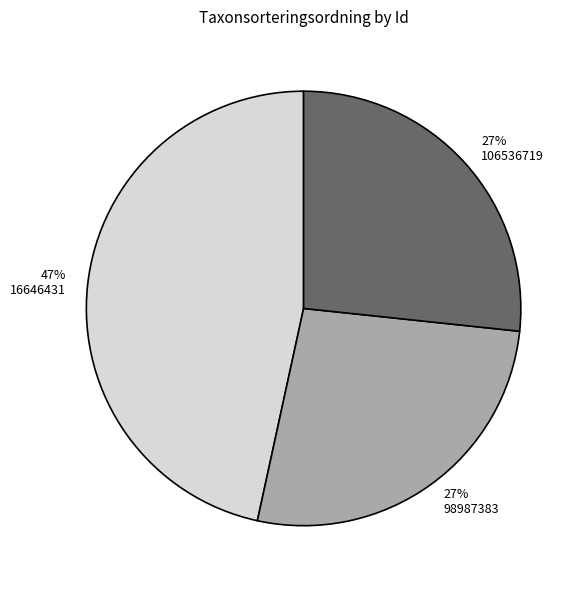

Do 106536719 and 16646431 together represent more than half of the pie?

Yes